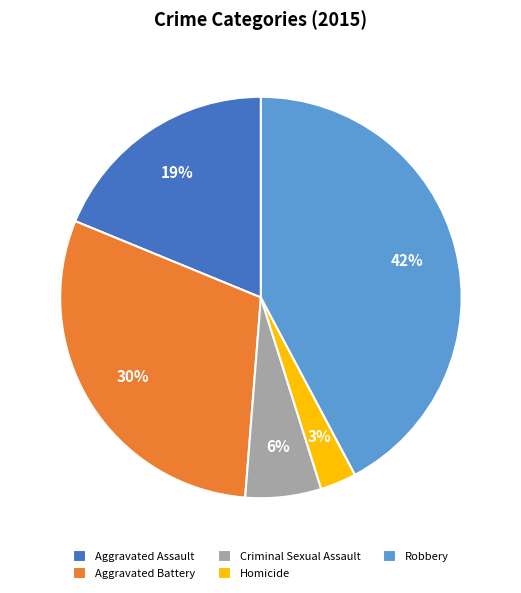

Count the number of slices in the pie.

5